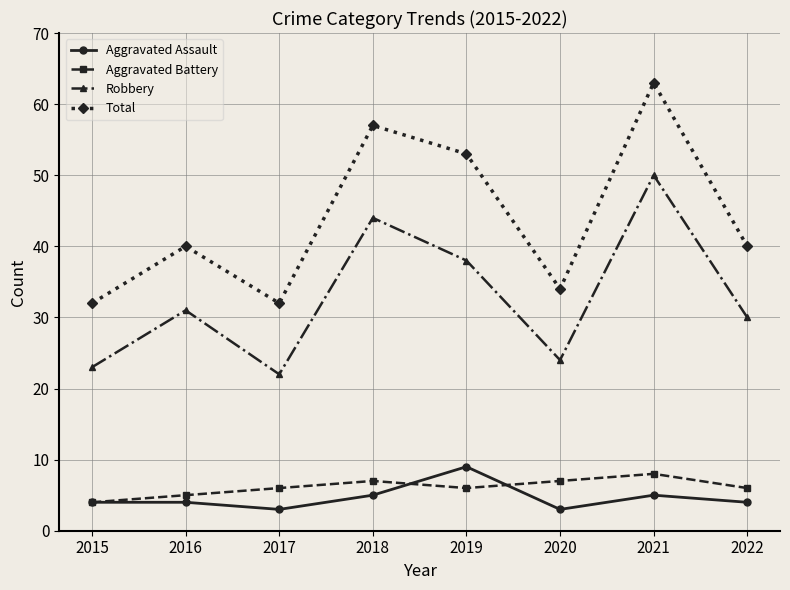

Which series has the largest total across all categories?

Total